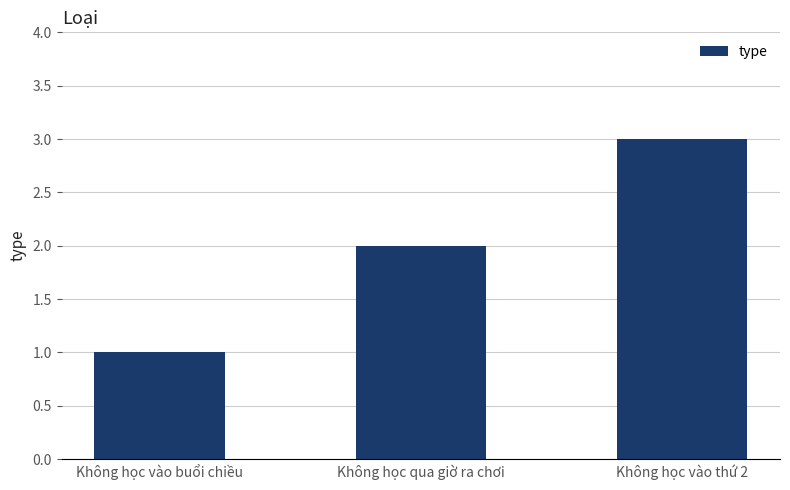

Rank the categories by value from lowest to highest.

Không học vào buổi chiều, Không học qua giờ ra chơi, Không học vào thứ 2